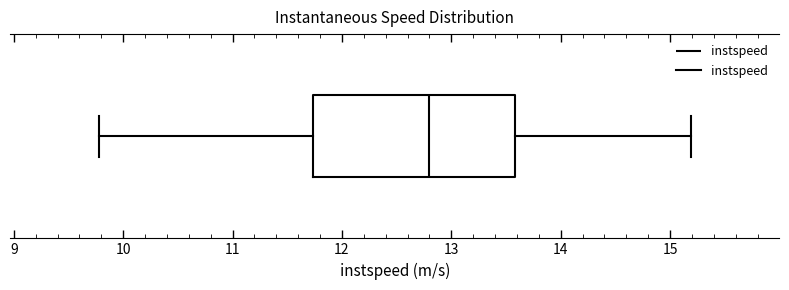

Read this box plot against the x-axis: the position of the median line, the range covered by the box, and the ends of both whiskers. The values are not printed on the chart, so give them approximately, as read against the axis.

median 12.8, box 11.7 to 13.6, whiskers 9.8 to 15.2